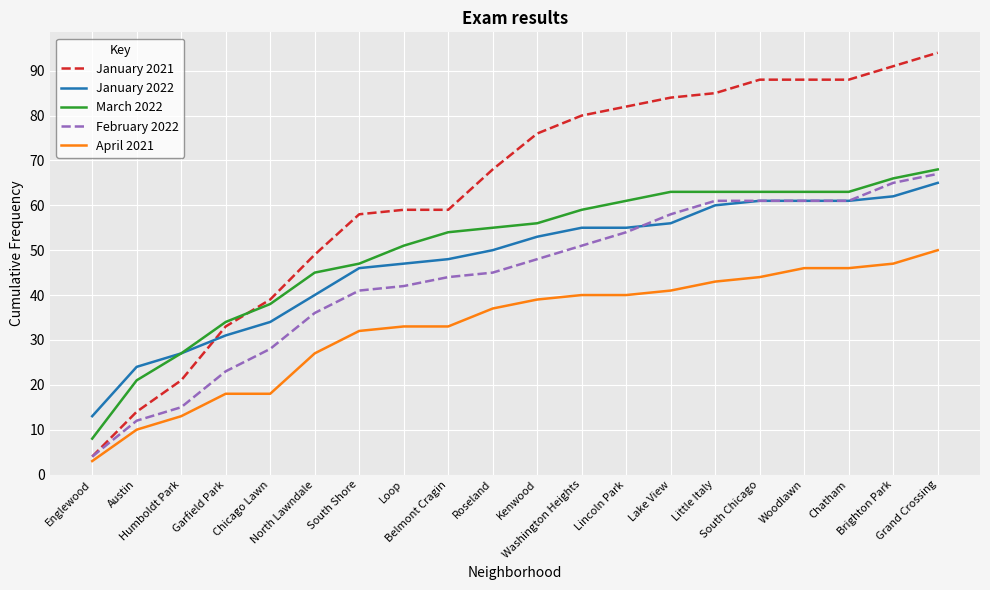

What is the approximate value of April 2021 at Lincoln Park, to the nearest 5?

40